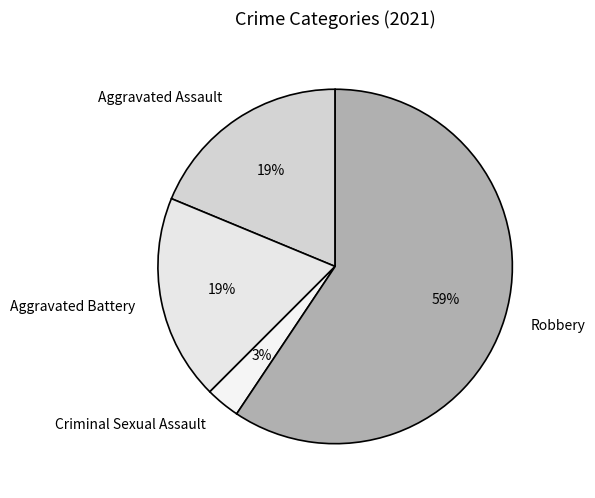

Count the number of slices in the pie.

4